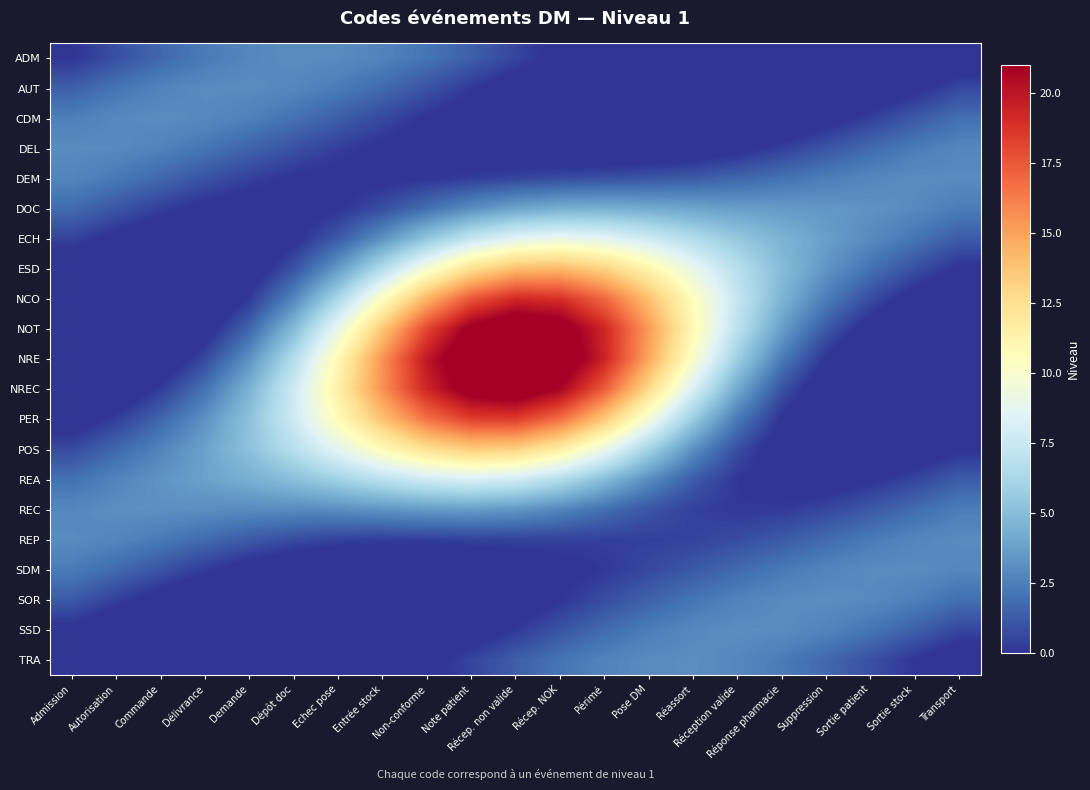

Which label corresponds to the smallest value in the chart?

Délivrance